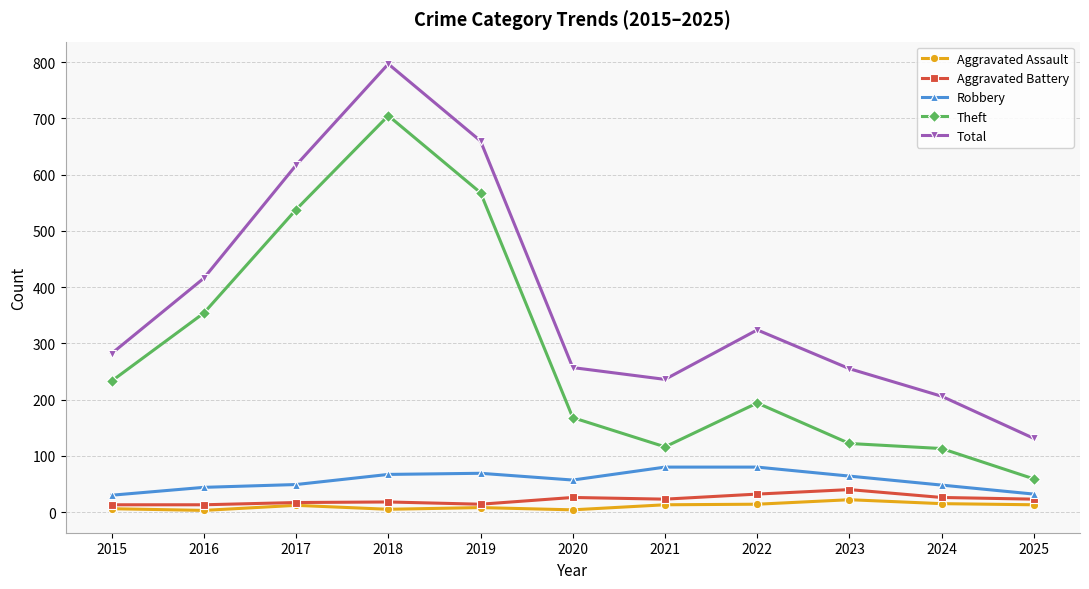

Which series changed the most between 2018 and 2024?

Theft